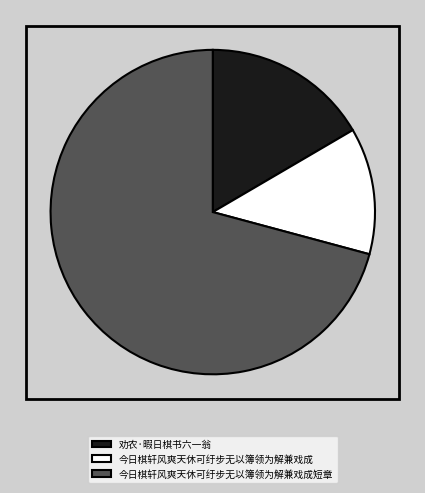

What is the smallest slice in the pie chart?

今日棋轩风爽天休可纡步无以簿领为解兼戏成